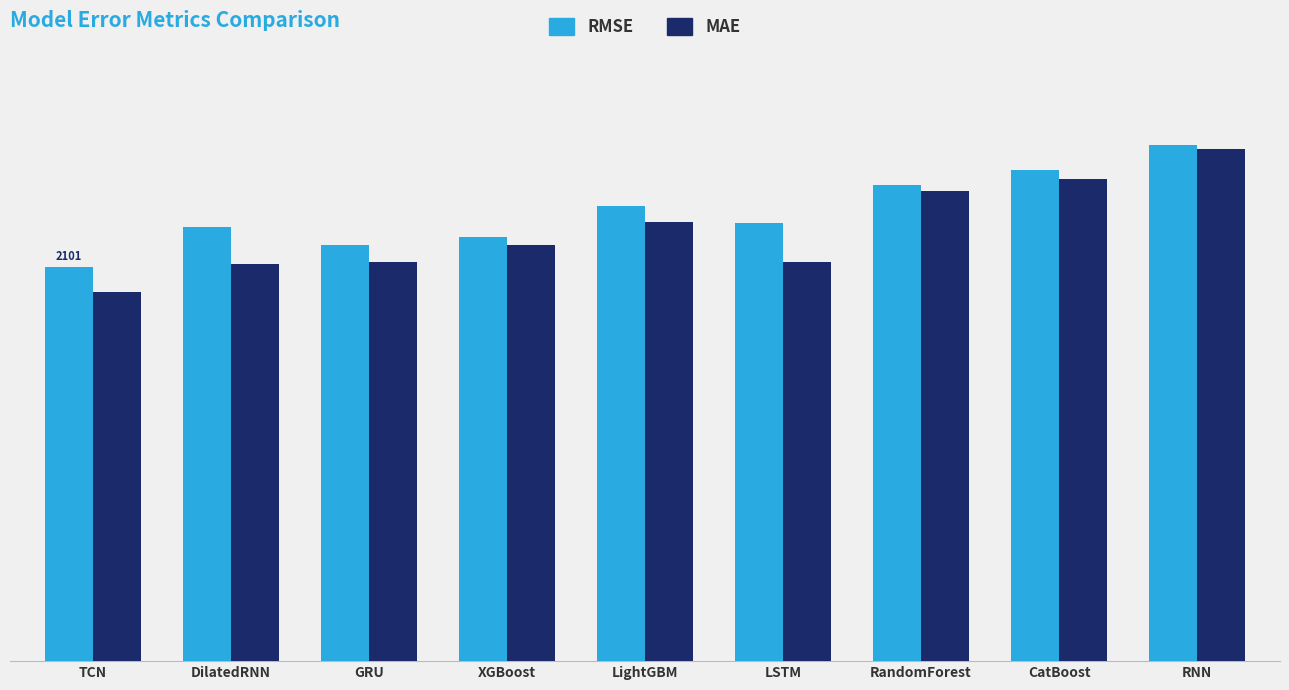

Are the bars horizontal?

No